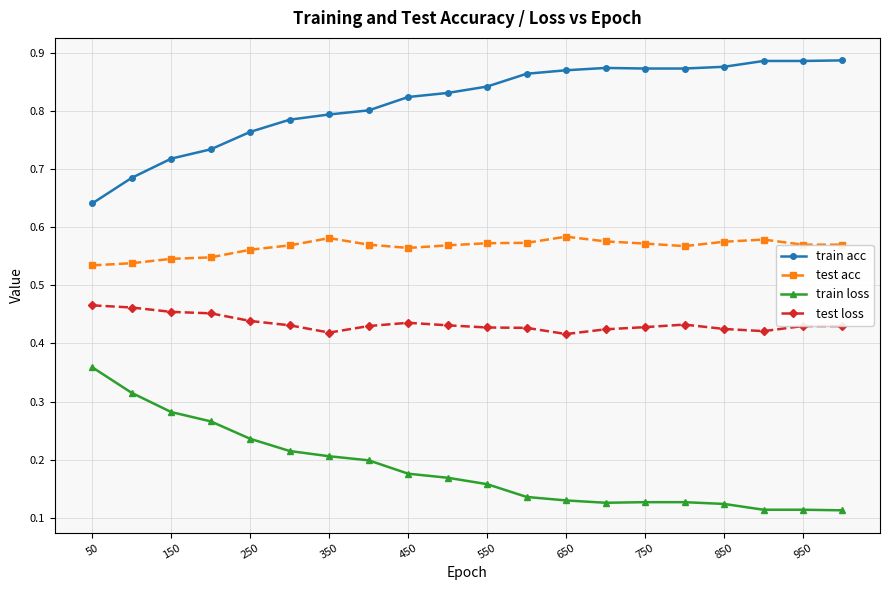

At how many categories does at least one series exceed 0?

20